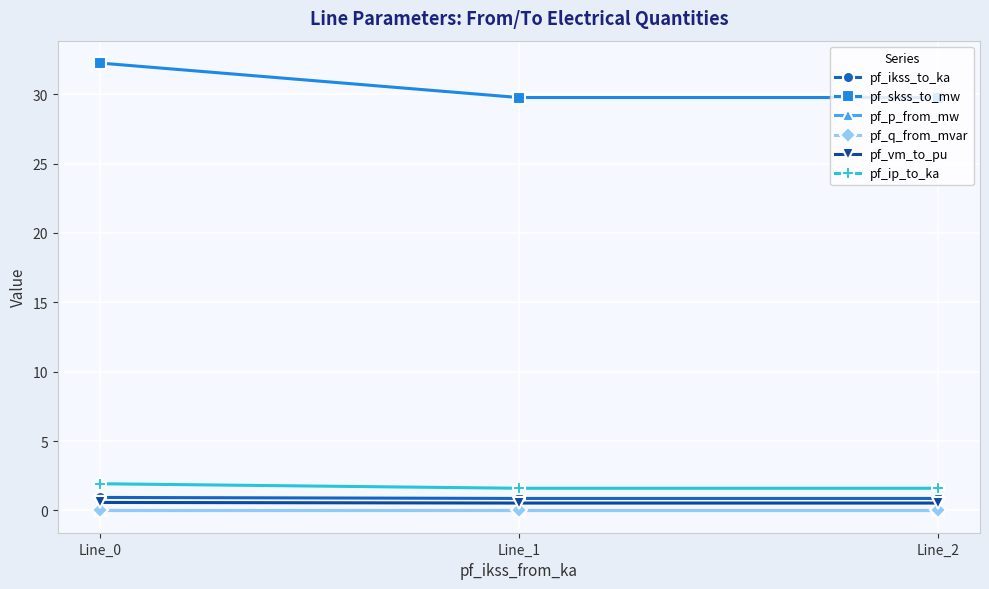

What is the total value across all series at Line_2?

32.7